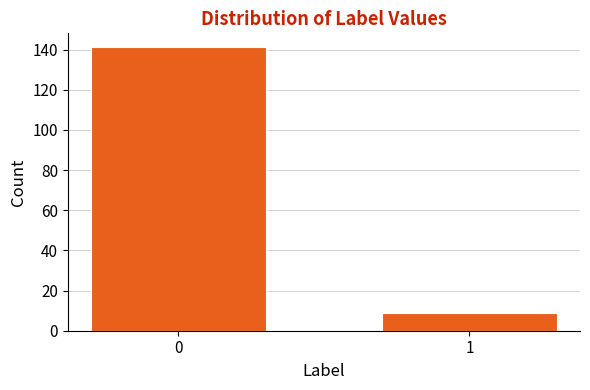

Reading left to right, list all the values displayed in this chart.

141	9